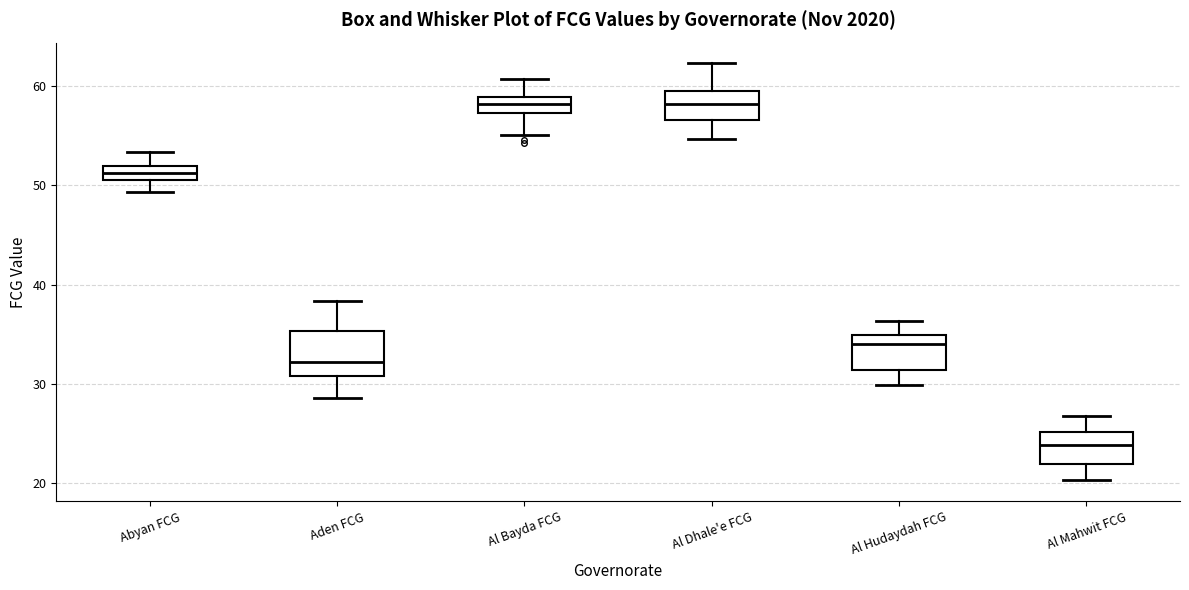

Where does the lower whisker of the box for Al Bayda FCG end on the y-axis? The values are not printed on the chart, so give them approximately, as read against the axis.

55